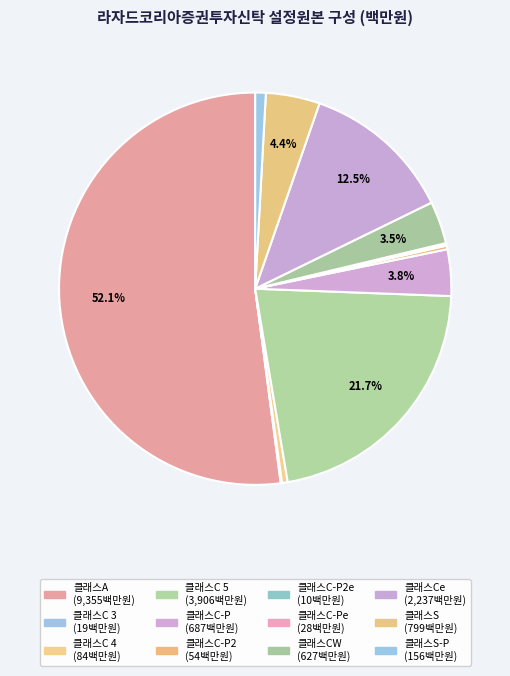

Count the number of slices in the pie.

12